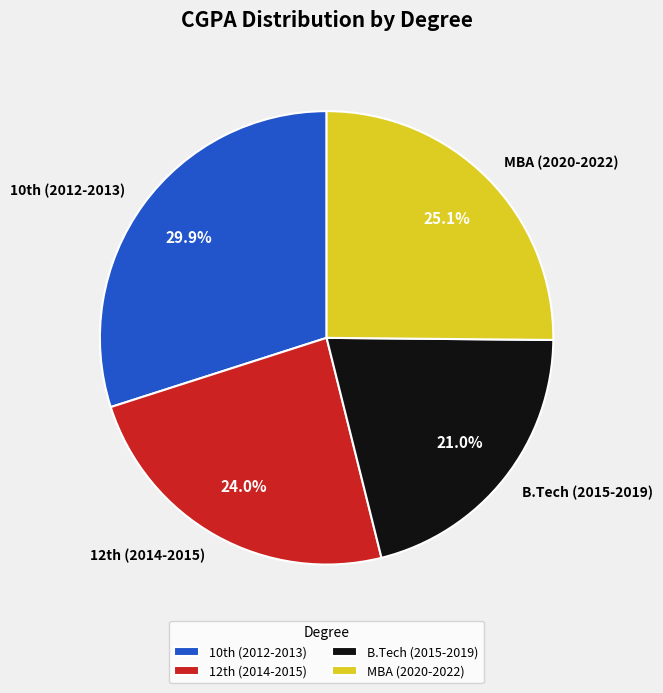

Is it true that MBA (2020-2022) is 25% of the pie?

True